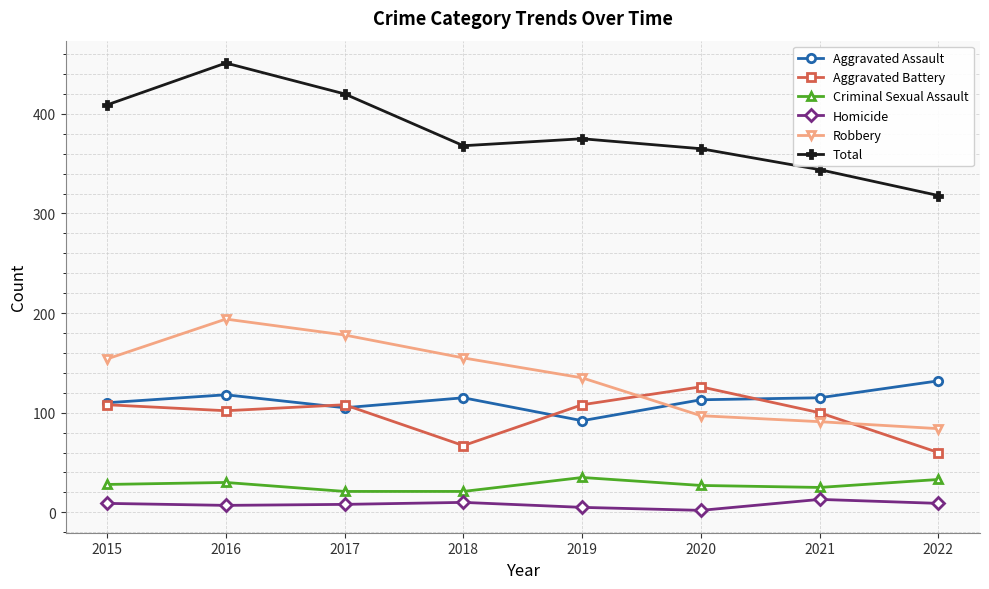

True or false: Robbery and Total intersect in this chart.

False